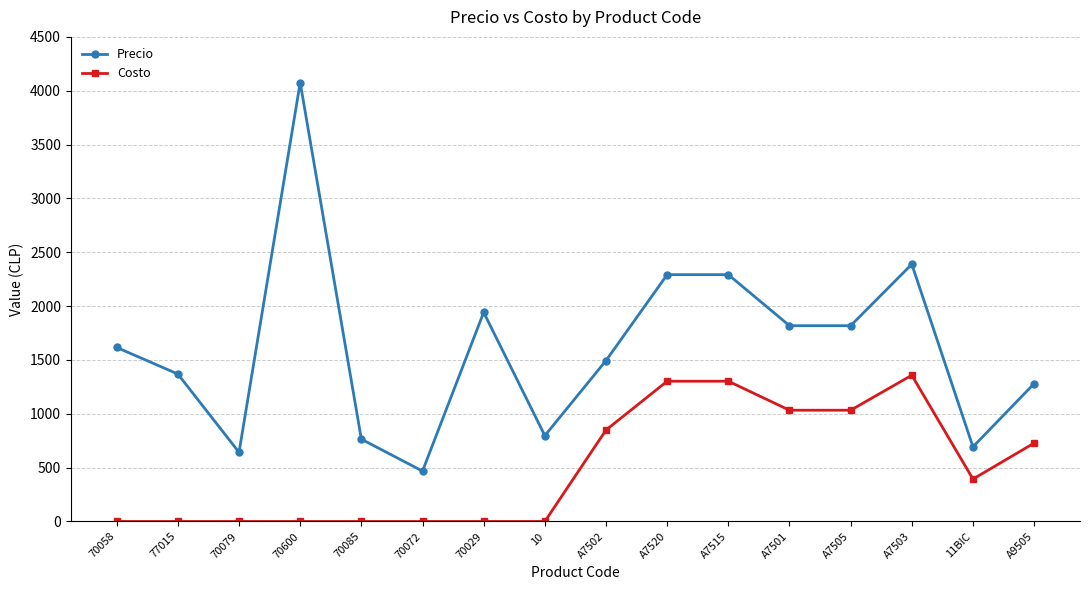

What is the difference between the maximum and minimum values in the Costo series?

1357.9